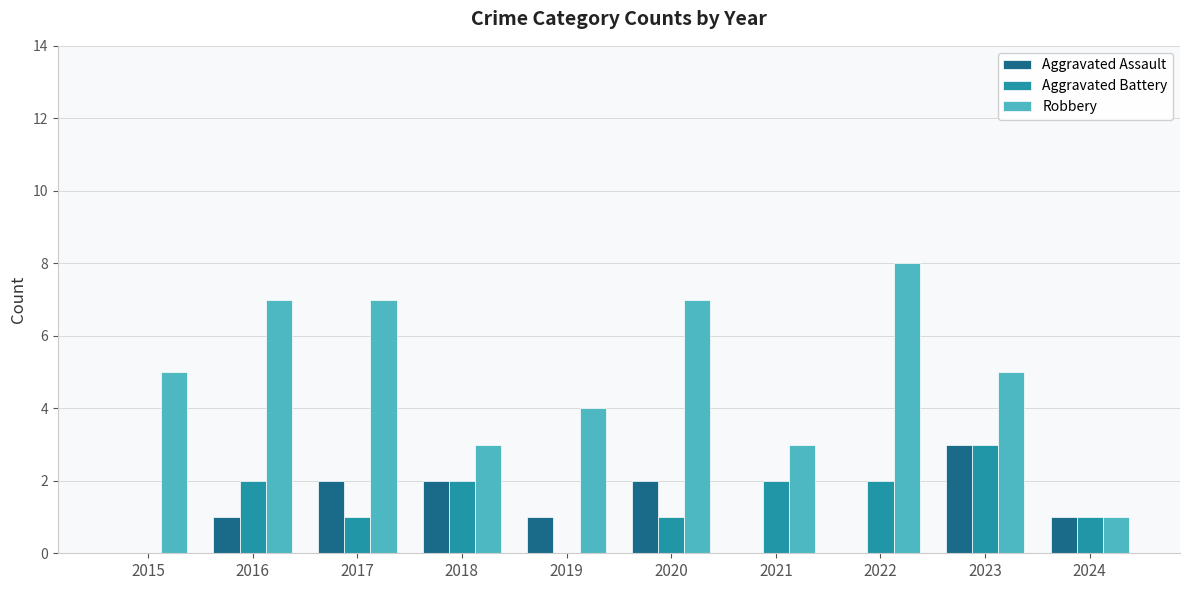

What is the approximate value of Aggravated Battery at 2024?

1